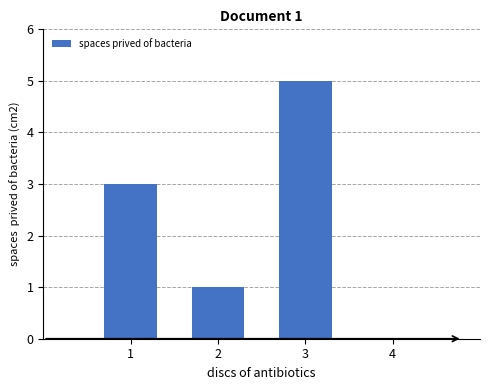

Reading right to left, extract all data points from this chart.

4=0	3=5	2=1	1=3